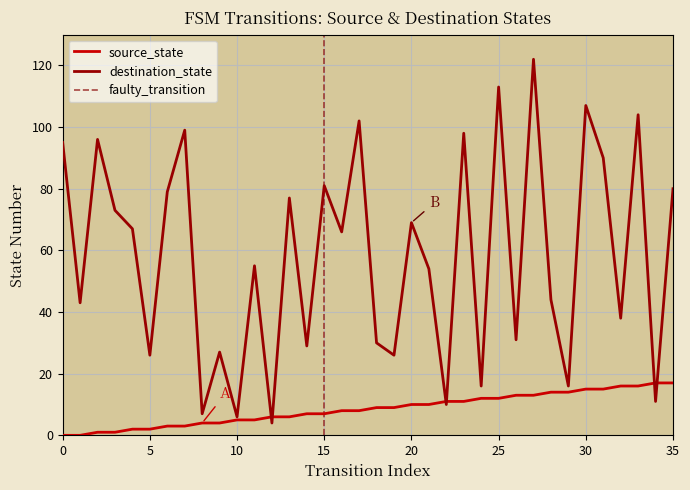

True or false: source_state and destination_state intersect in this chart.

True